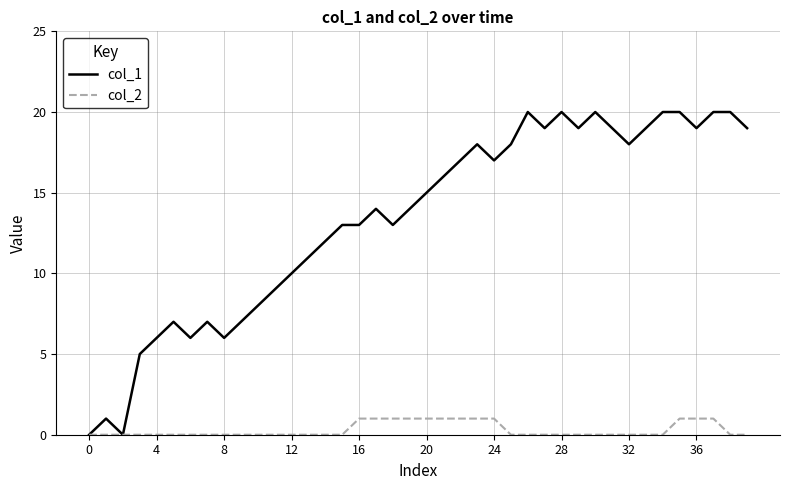

List the series in order of their overall mean, highest first.

col_1, col_2